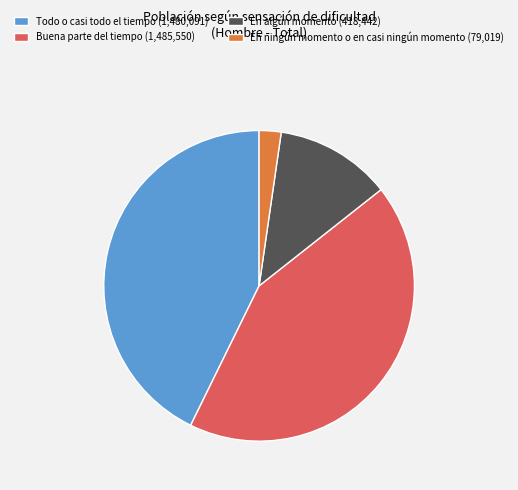

How many segments does this pie chart have?

4